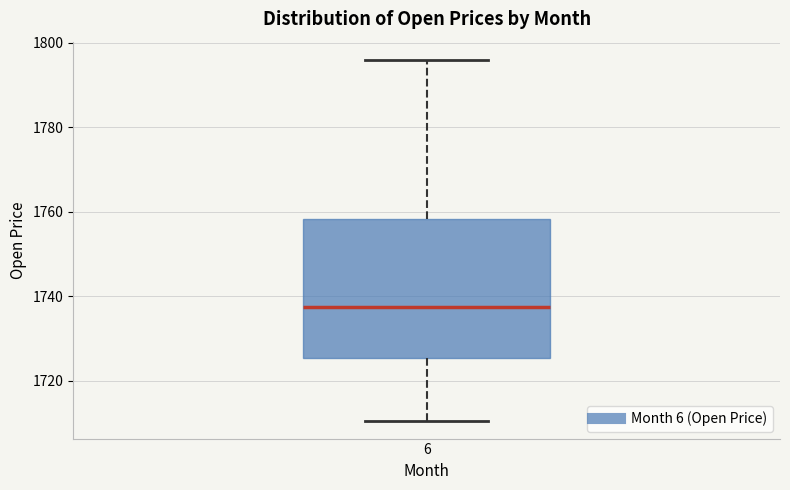

Transcribe this box plot: give where the median line is, the range the box spans, and where the two whiskers end, as read against the y-axis. The values are not printed on the chart, so give them approximately, as read against the axis.

median 1738, box 1726 to 1758, whiskers 1710 to 1796